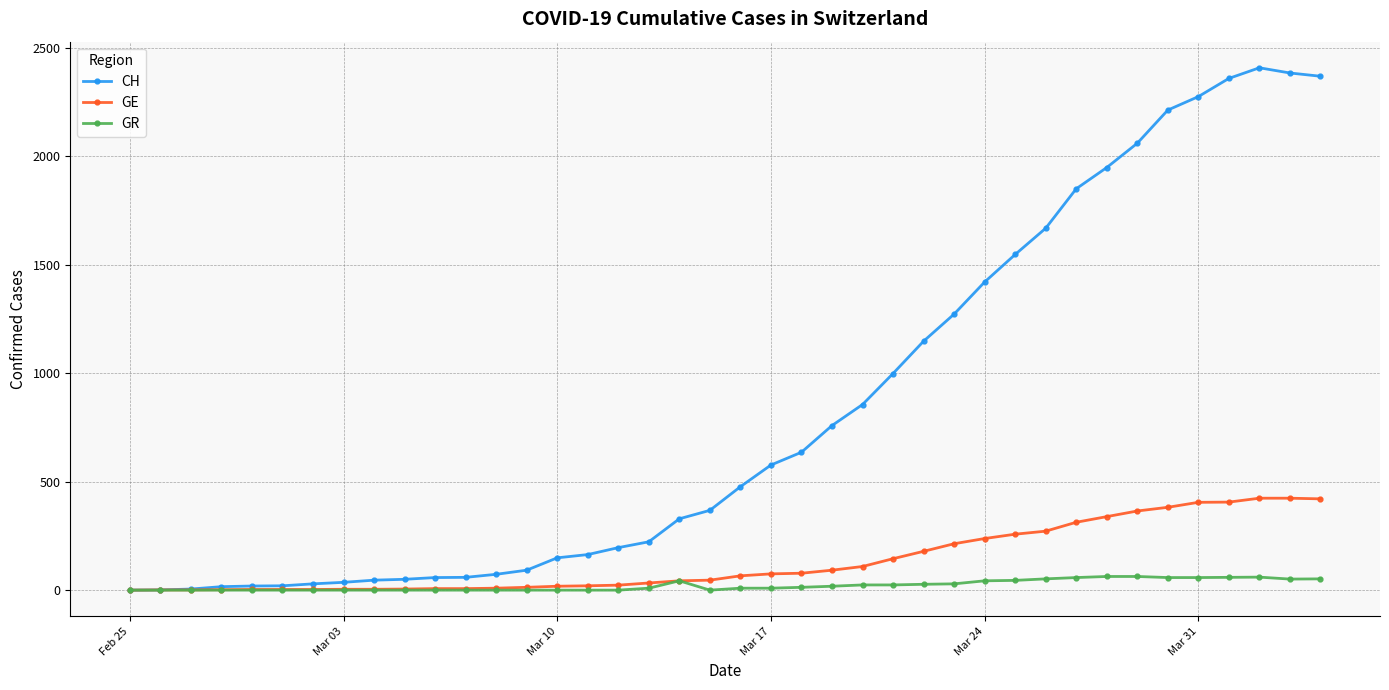

At how many categories does at least one series exceed 1578?

10